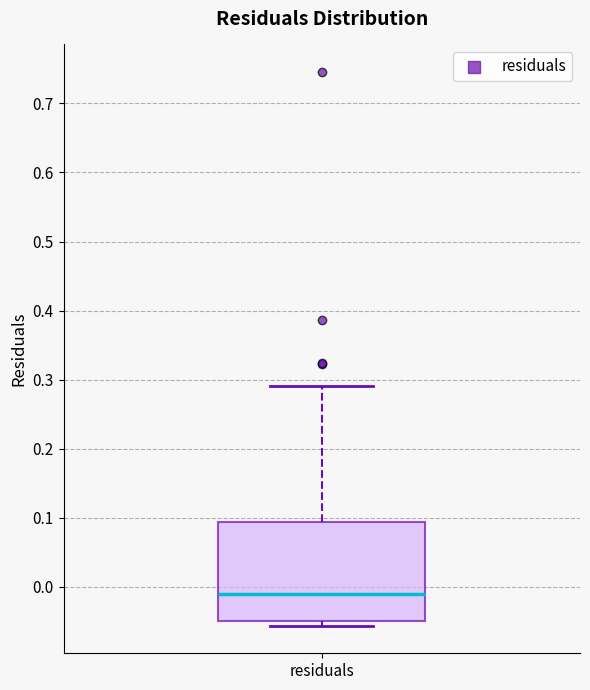

Transcribe this box plot: give where the median line is, the range the box spans, and where the two whiskers end, as read against the y-axis. The values are not printed on the chart, so give them approximately, as read against the axis.

median -0.01, box -0.05 to 0.09, whiskers -0.06 to 0.29